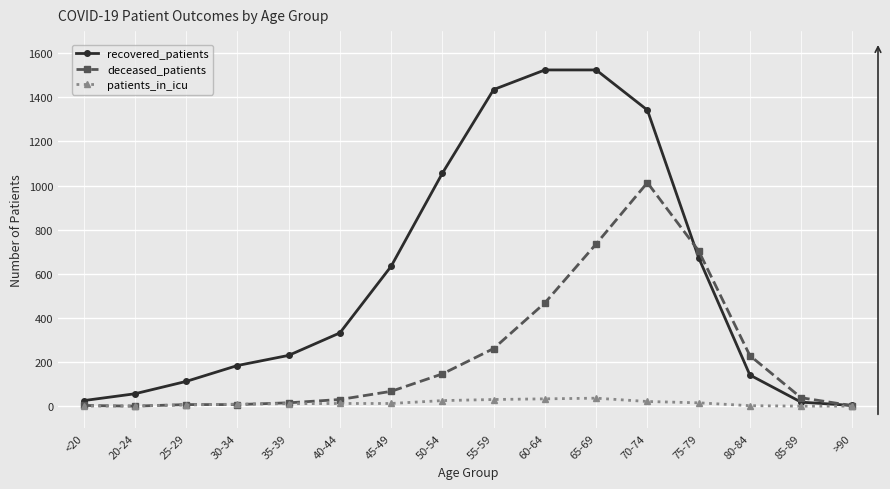

At how many categories does at least one series exceed 964?

5